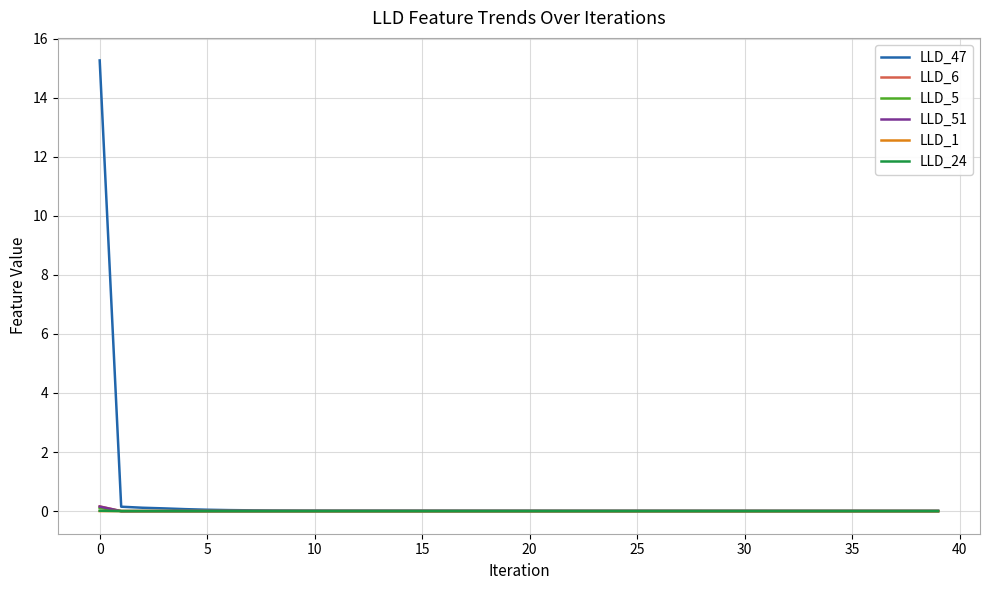

What is the greatest value displayed?

15.3